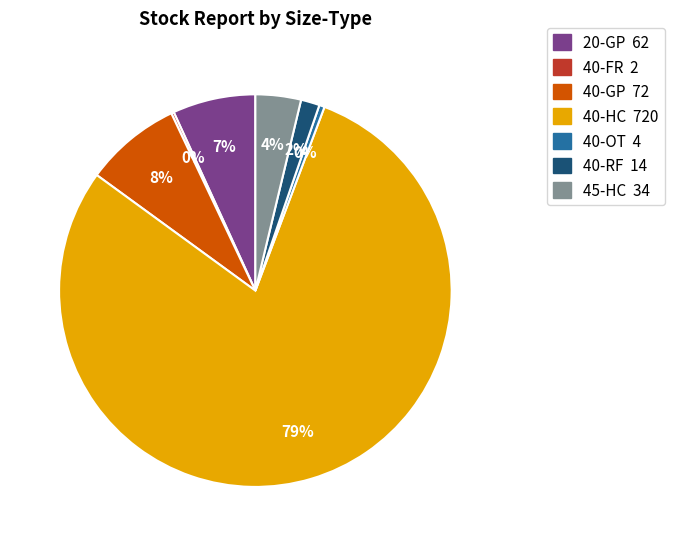

Is it true that 45-HC is 4% of the pie?

True